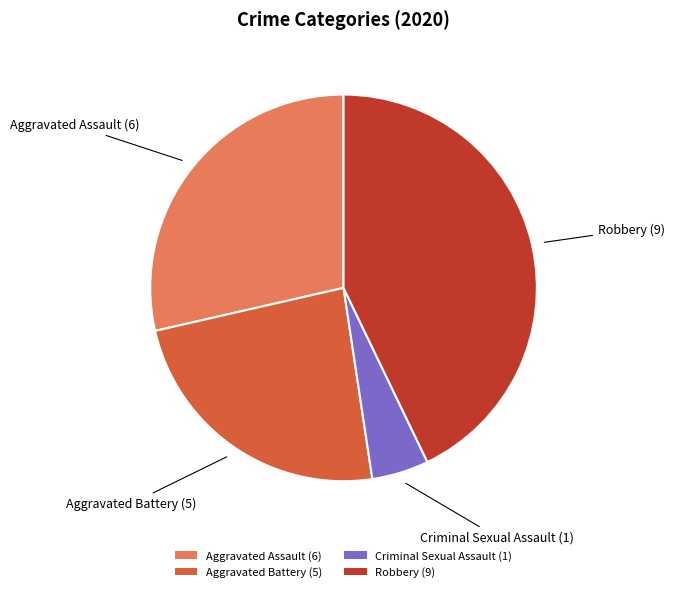

Rank the categories by value from highest to lowest.

Robbery (9), Aggravated Assault (6), Aggravated Battery (5), Criminal Sexual Assault (1)